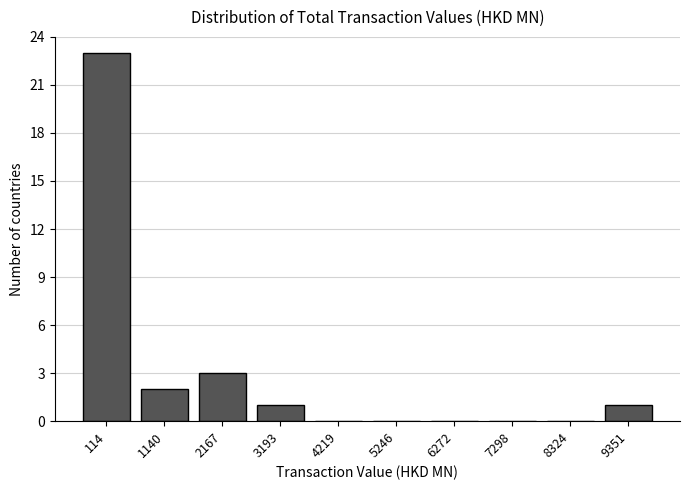

Reading left to right, extract all data points from this chart.

114=23	1140=2	2167=3	3193=1	4219=0	5246=0	6272=0	7298=0	8324=0	9351=1